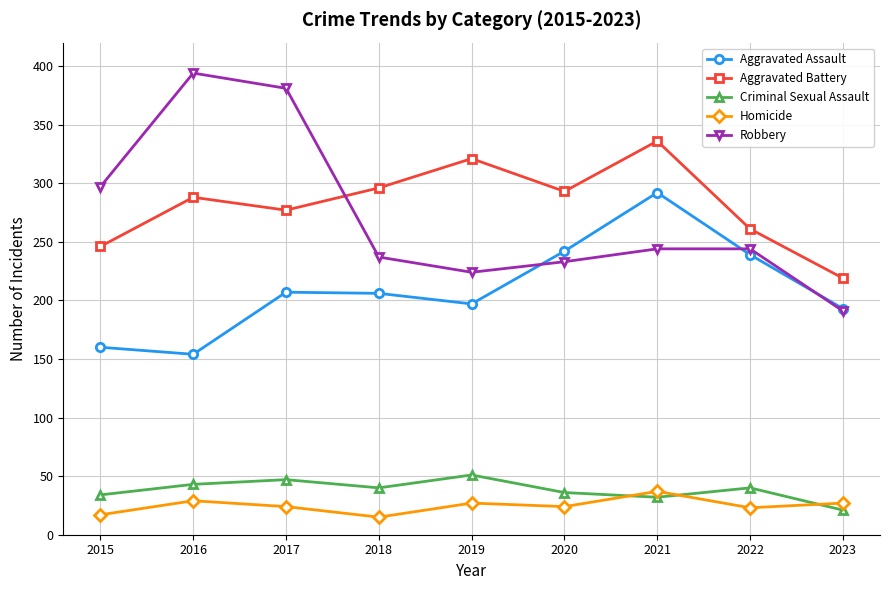

True or false: Aggravated Battery has more than 2 interior local peaks.

True